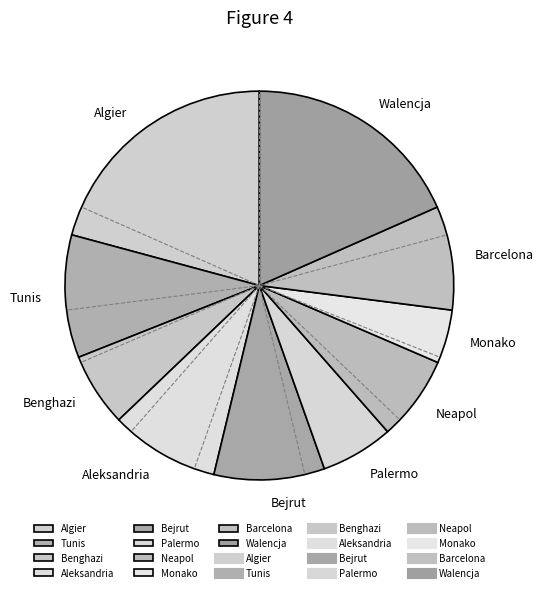

Combined, do Walencja and Palermo account for over 50%?

No